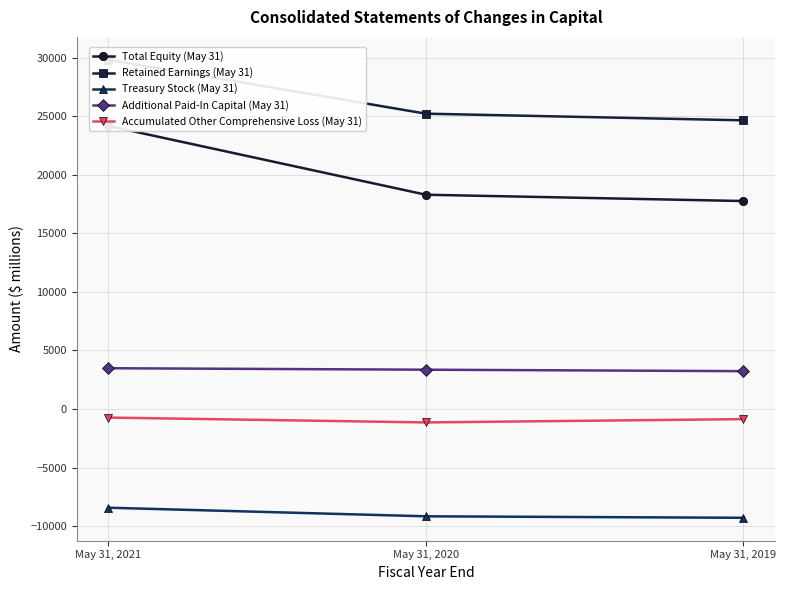

Is it true that Retained Earnings (May 31) equals 24648 at May 31, 2019?

True